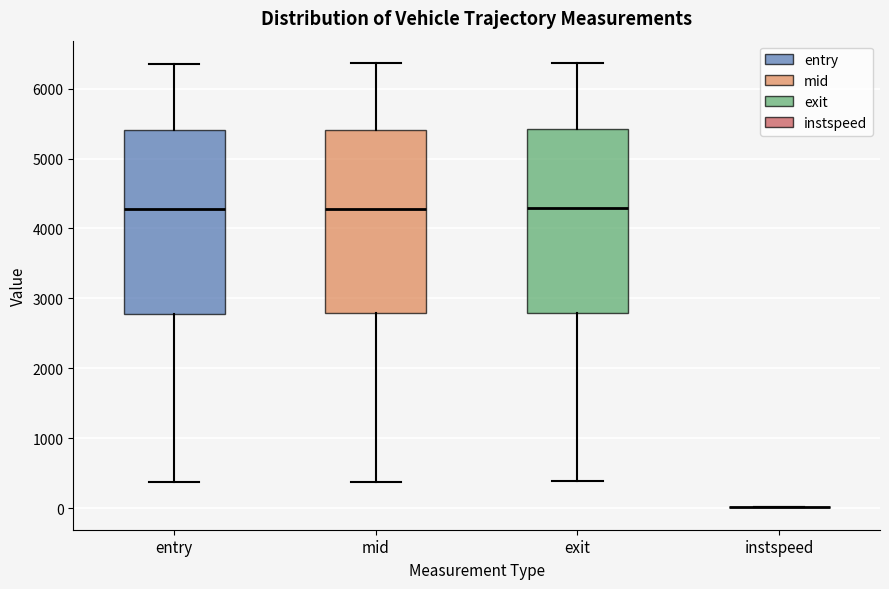

Reading left to right, transcribe this box plot: for each box, give where its median line is, the range the box spans, and where its two whiskers end, as read against the y-axis. The values are not printed on the chart, so give them approximately, as read against the axis.

entry: median 4300, box 2800 to 5400, whiskers 400 to 6400
mid: median 4300, box 2800 to 5400, whiskers 400 to 6400
exit: median 4300, box 2800 to 5400, whiskers 400 to 6400
instspeed: box collapsed to a line at 0, whiskers 0 to 0